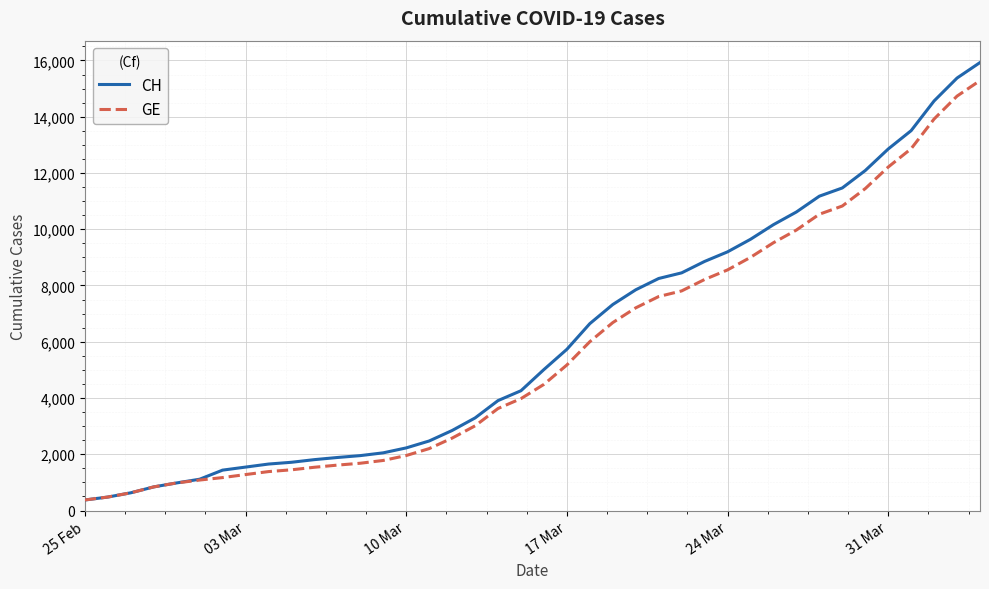

Which series has the widest spread of values?

CH